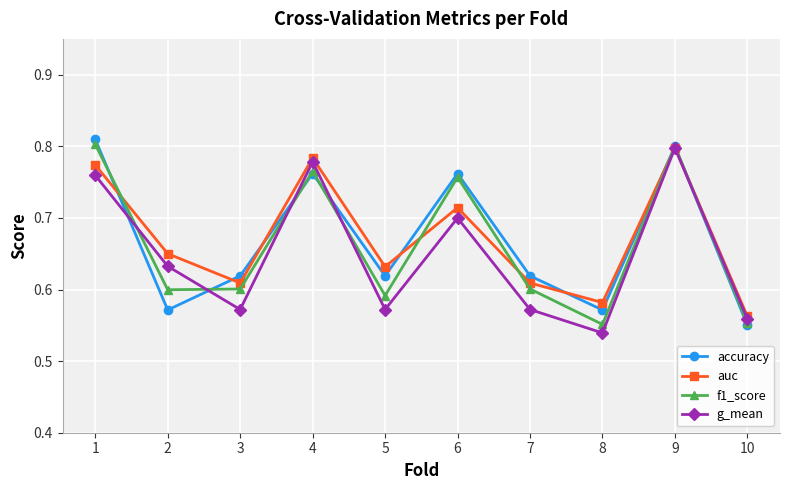

What is the difference between the maximum and second lowest values in the auc series?

0.2